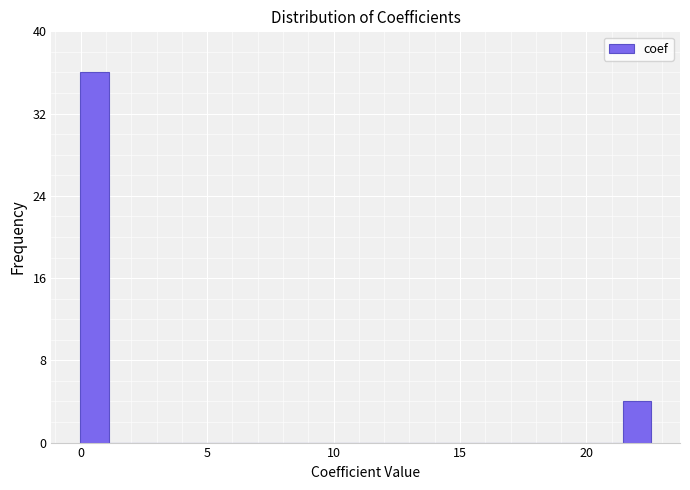

Around what value on the x-axis is the tallest bar? Give the approximate position of its centre, as read against the axis.

0.5